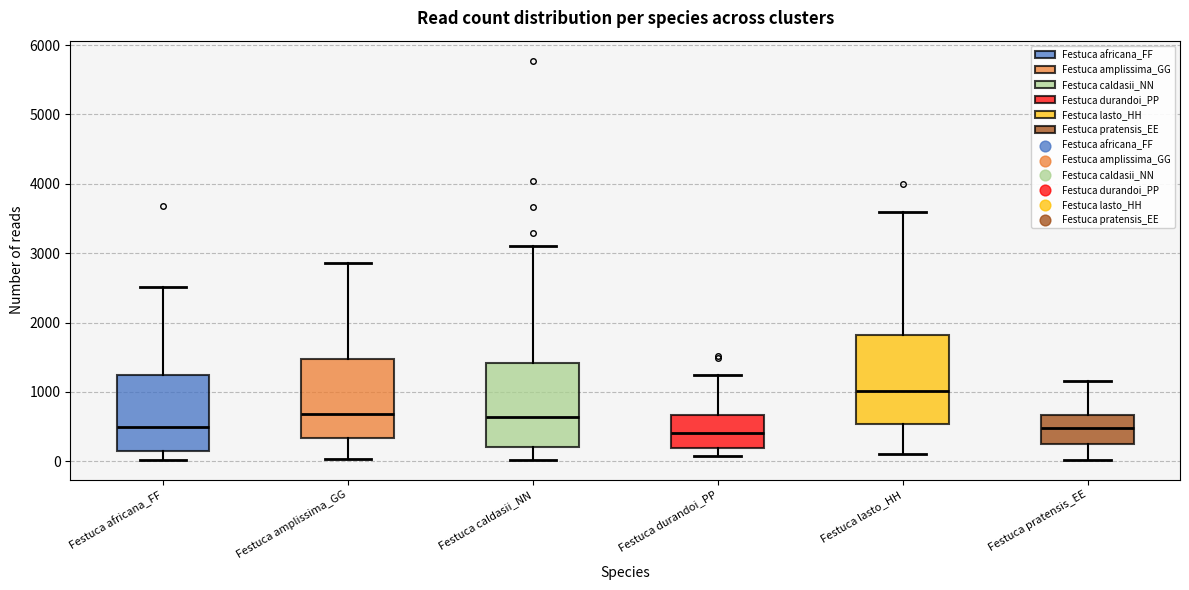

Where does the median line of the box for Festuca lasto_HH sit on the y-axis? The values are not printed on the chart, so give them approximately, as read against the axis.

1000